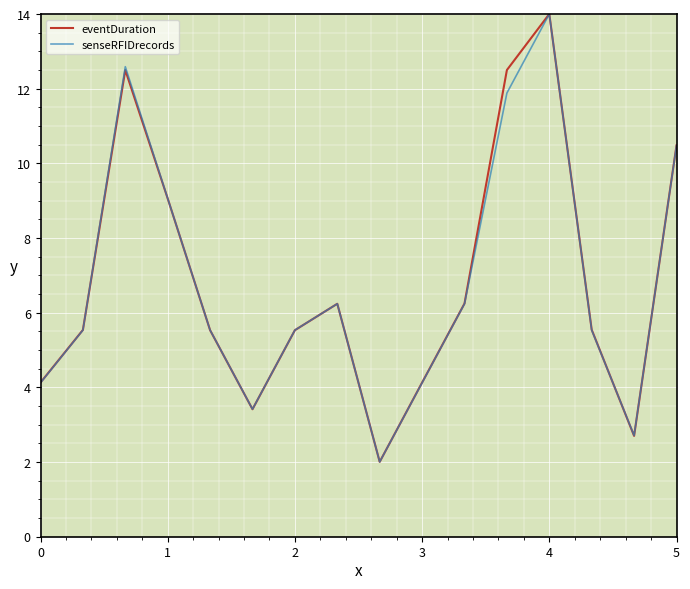

What is the highest value of the eventDuration series?

14.0